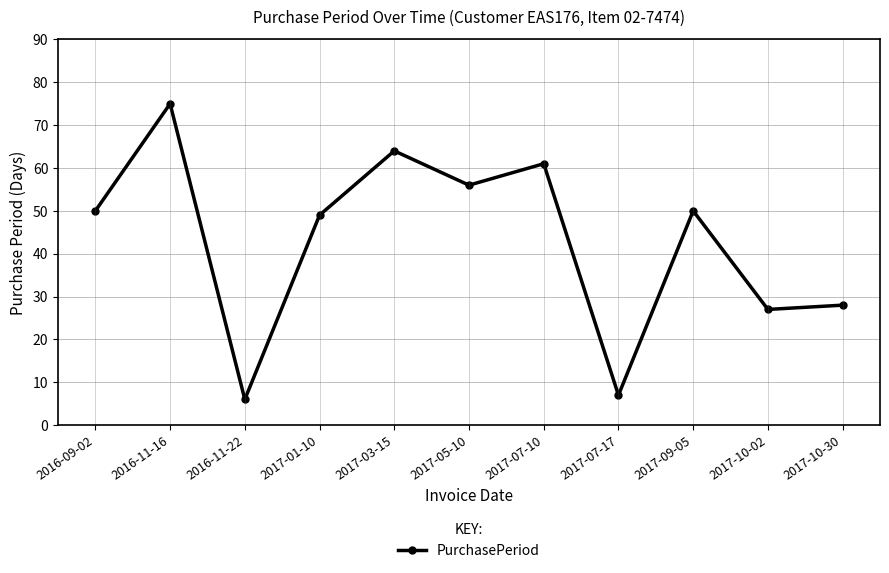

Reading left to right, list all the values displayed in this chart.

50	75	6	49	64	56	61	7	50	27	28